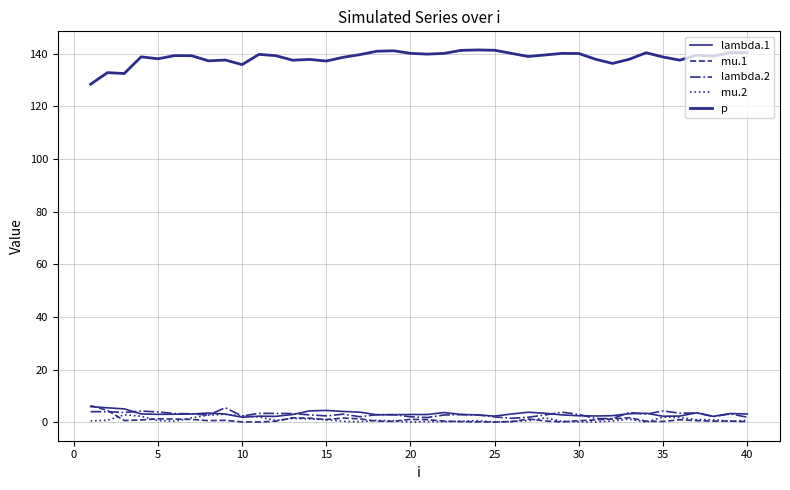

List the series in order of their peak value, lowest first.

mu.2, lambda.2, lambda.1, mu.1, p